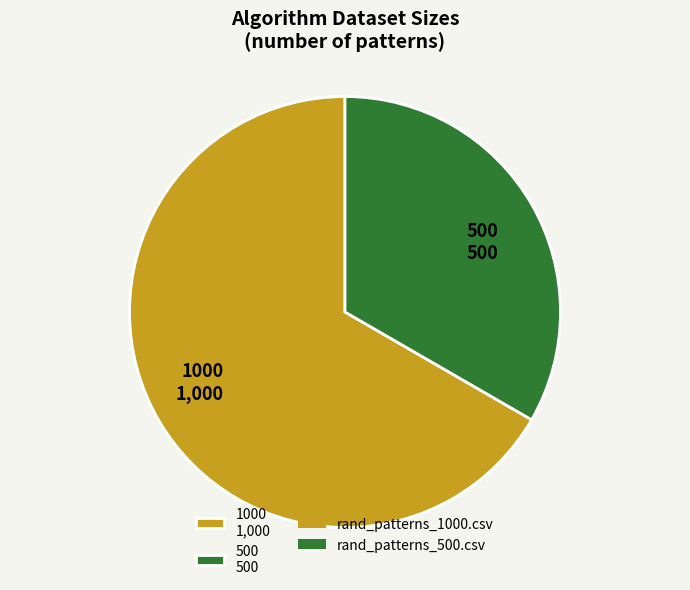

Is it true that 500 500 is 33% of the pie?

True